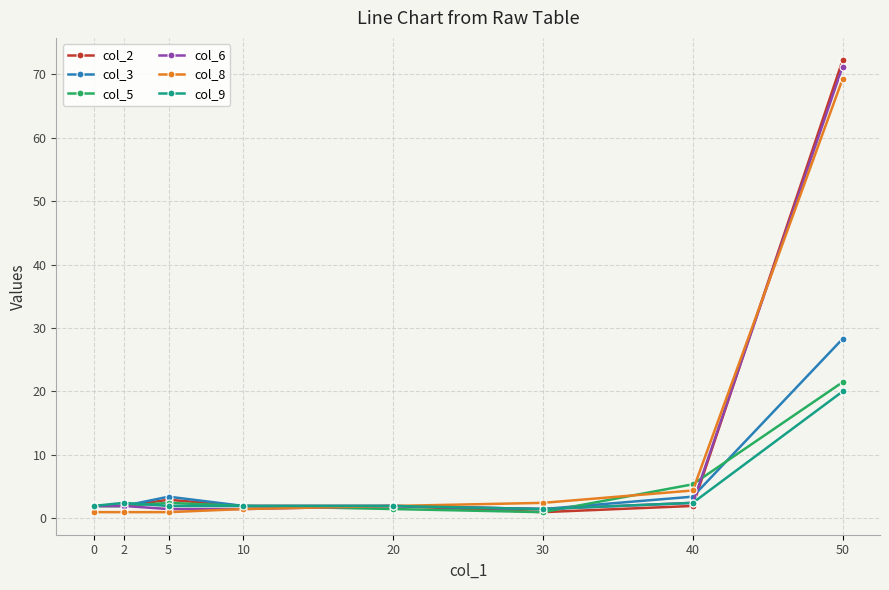

After their last crossing, which series has the higher values: col_6 or col_5?

col_6